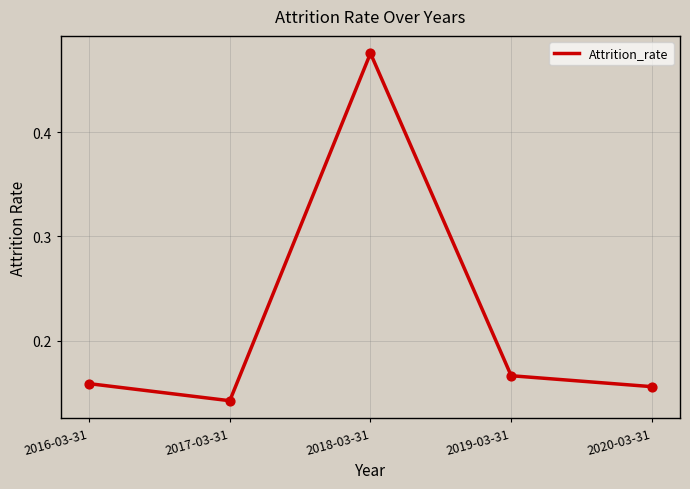

What is the change in value from 2016-03-31 to 2018-03-31?

+0.3